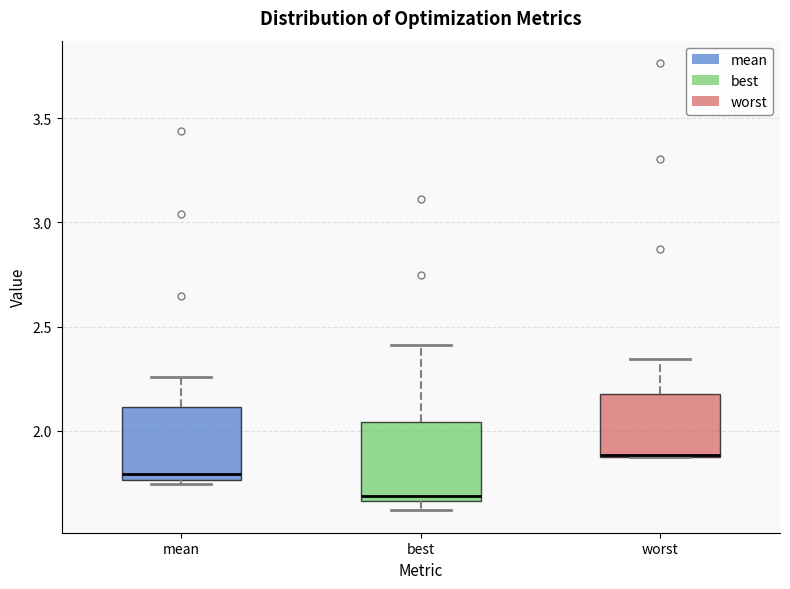

Where is the lower edge of the box for best on the y-axis? The values are not printed on the chart, so give them approximately, as read against the axis.

1.65